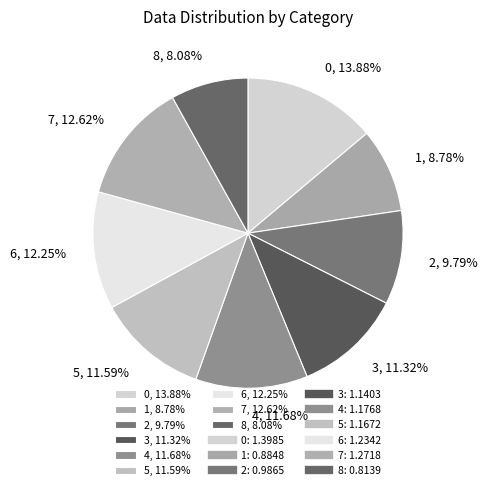

How many slices are in this pie chart?

9